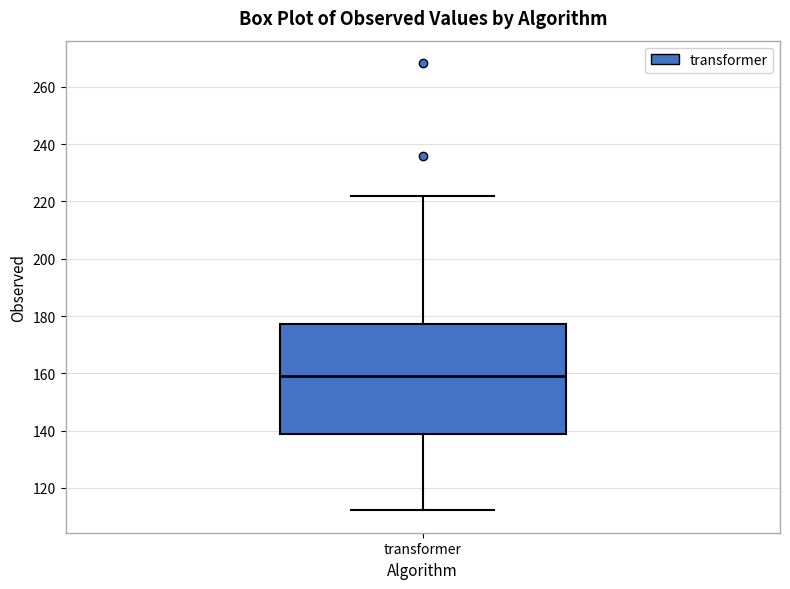

Where does the upper whisker of the box for transformer end on the y-axis? The values are not printed on the chart, so give them approximately, as read against the axis.

222